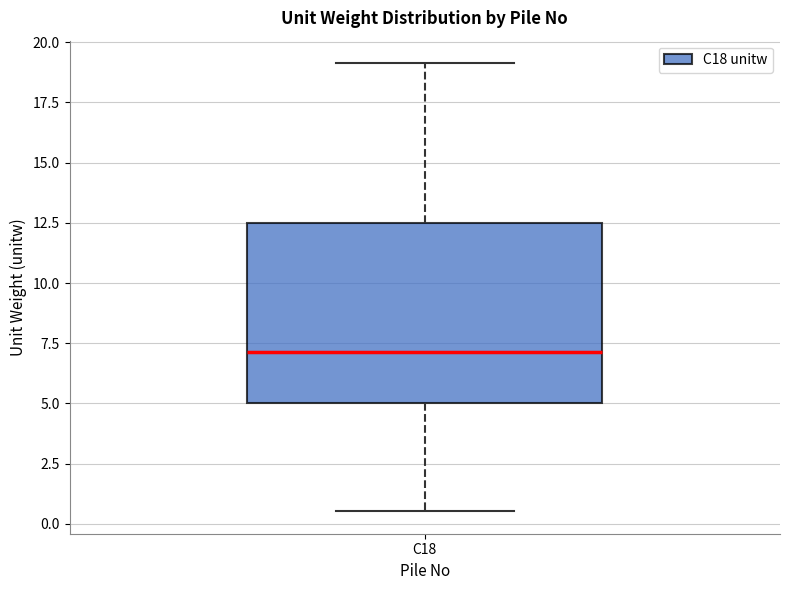

Where is the upper edge of the box for C18 on the y-axis? The values are not printed on the chart, so give them approximately, as read against the axis.

12.5